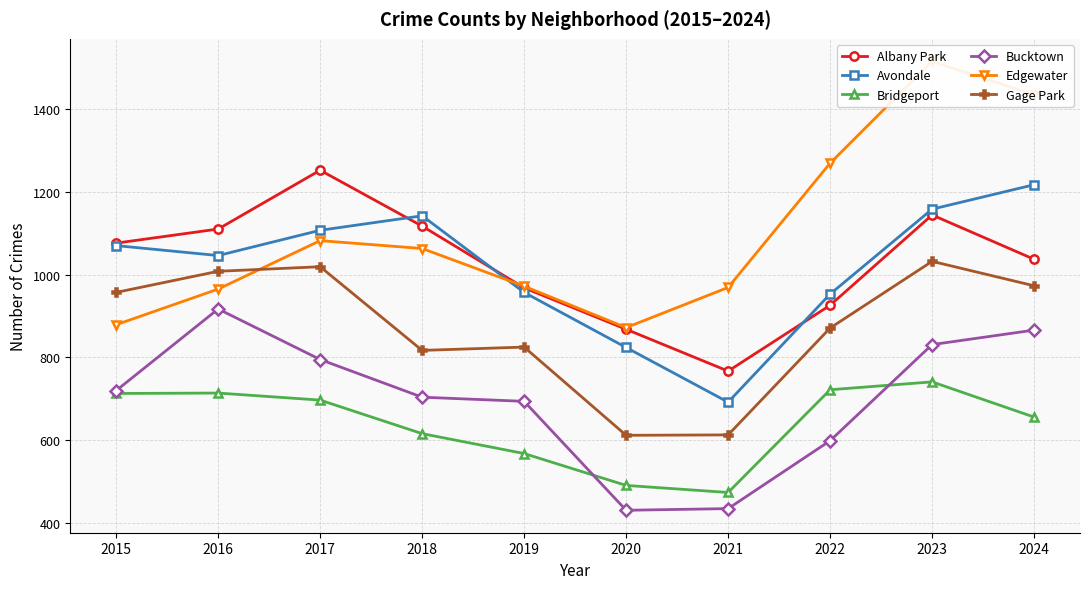

At which label is Bucktown closest to 674?

2019